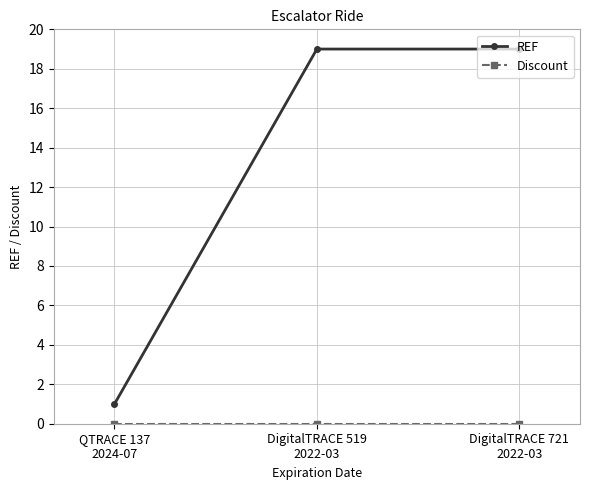

Which series has the largest total across all categories?

REF